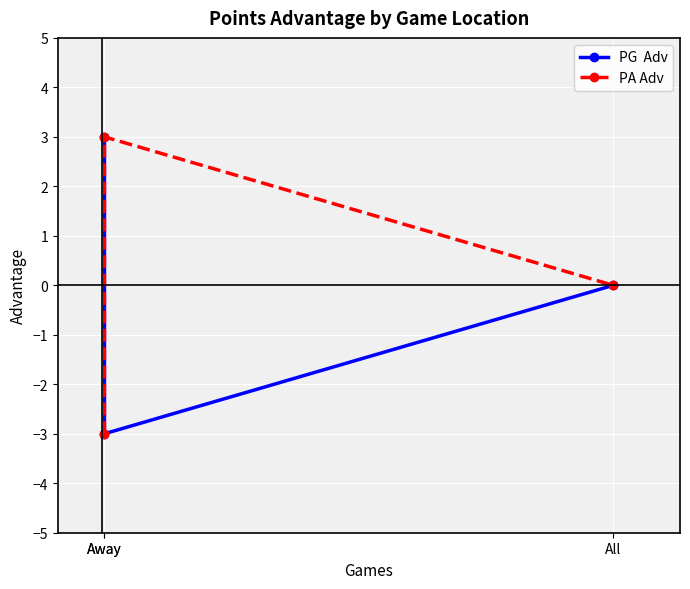

List the series in order of their peak value, highest first.

PG  Adv, PA Adv